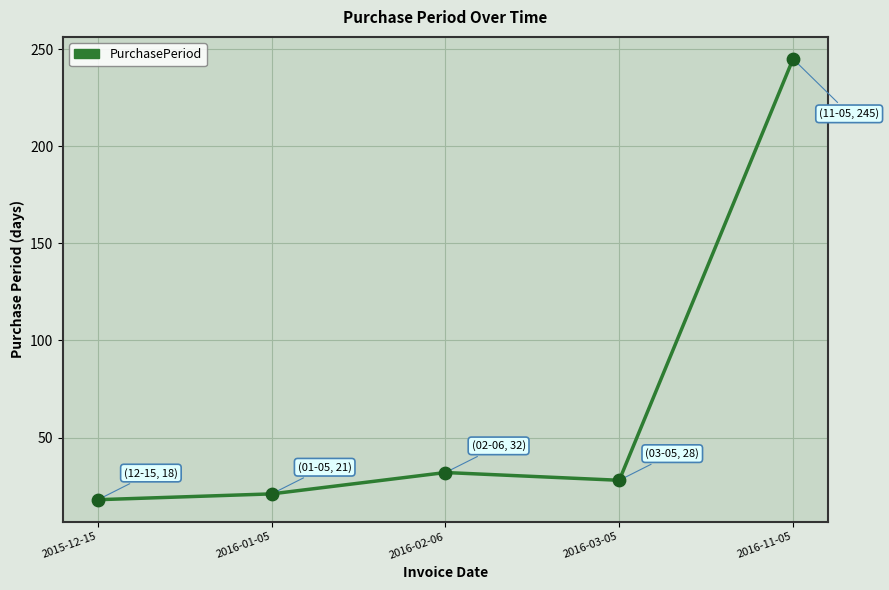

Between 2016-02-06 and 2016-01-05, which is larger?

2016-02-06